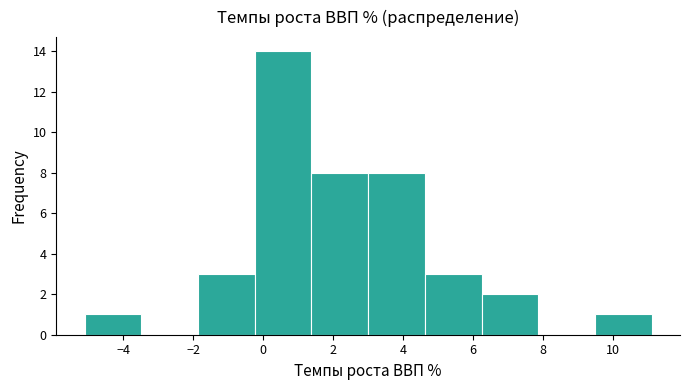

Reading left to right, list every bar in this chart as the range it spans on the x-axis followed by its height. Neither the bar edges nor the heights are printed on the chart, so give them approximately, as read against the axes.

-5.10 to -3.48: 1
-3.48 to -1.86: 0
-1.86 to -0.24: 3
-0.24 to 1.38: 14
1.38 to 3.00: 8
3.00 to 4.62: 8
4.62 to 6.24: 3
6.24 to 7.86: 2
7.86 to 9.48: 0
9.48 to 11.10: 1